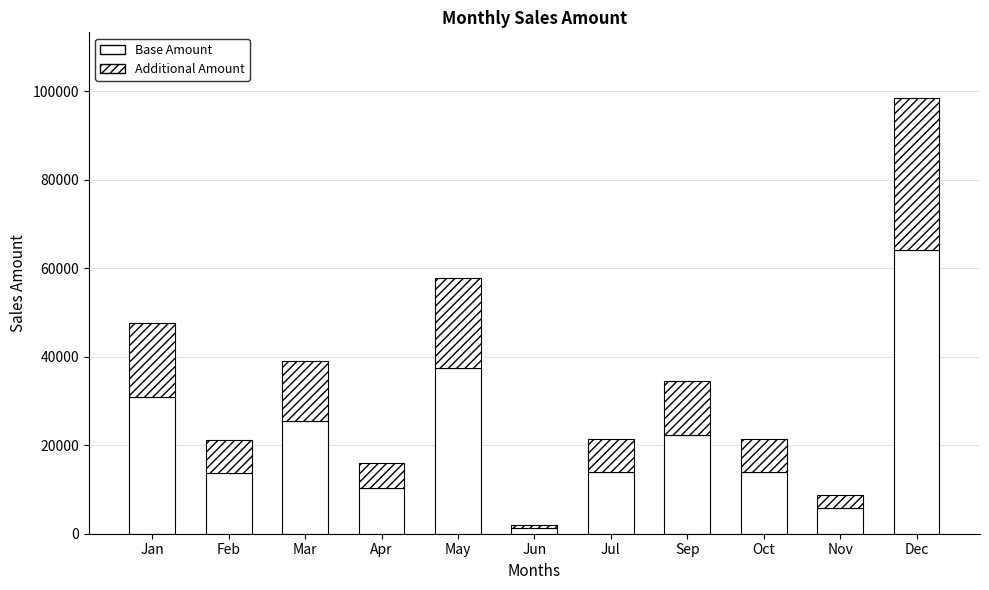

What is the total value across all series at Feb?

21169.6